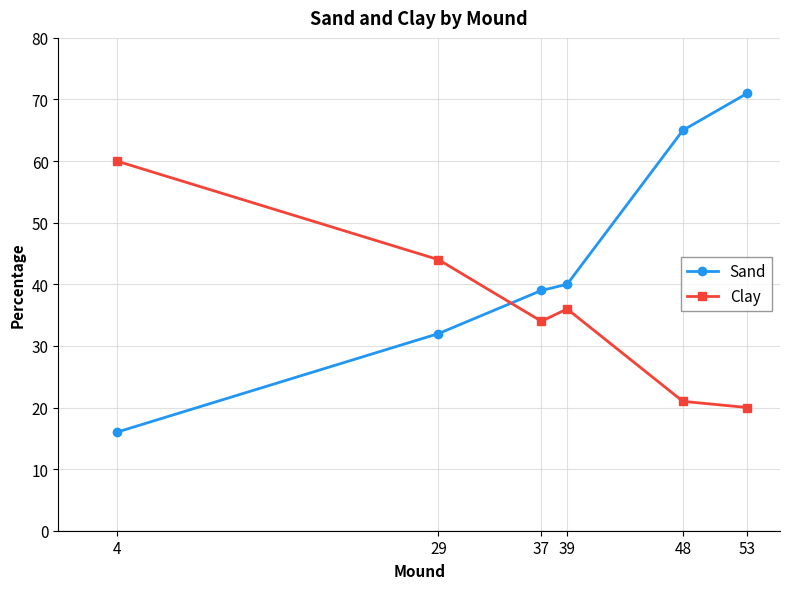

What is the minimum value shown in the chart?

16